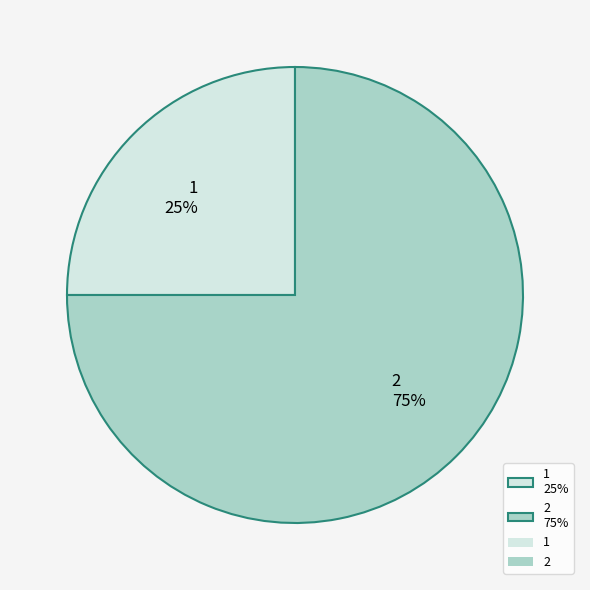

To the nearest percent, what is the difference between the largest and smallest slice percentages?

50%